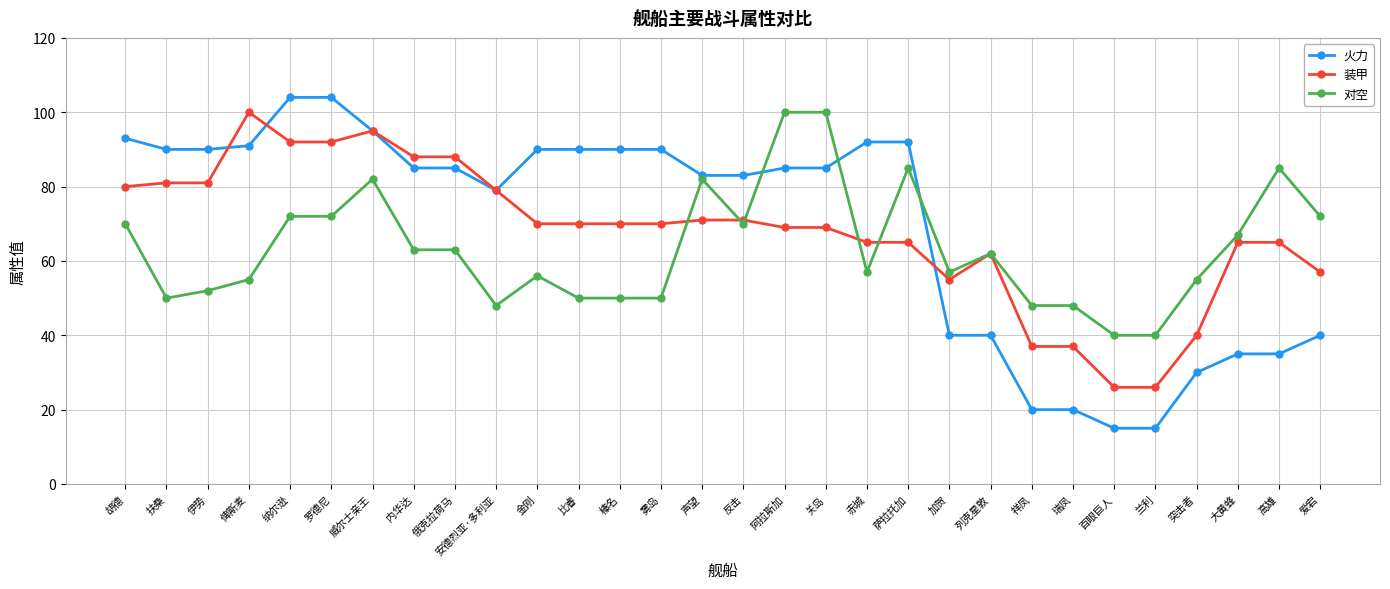

Count the number of data series in this chart.

3